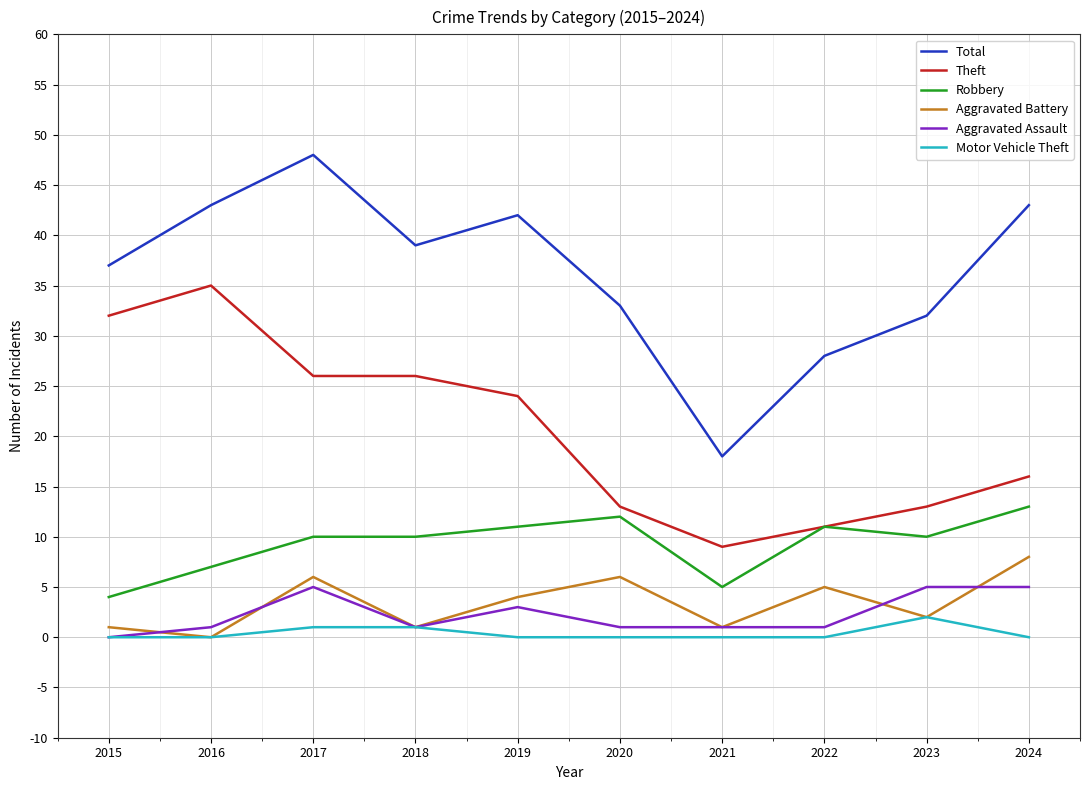

True or false: Robbery and Motor Vehicle Theft cross at least once.

False